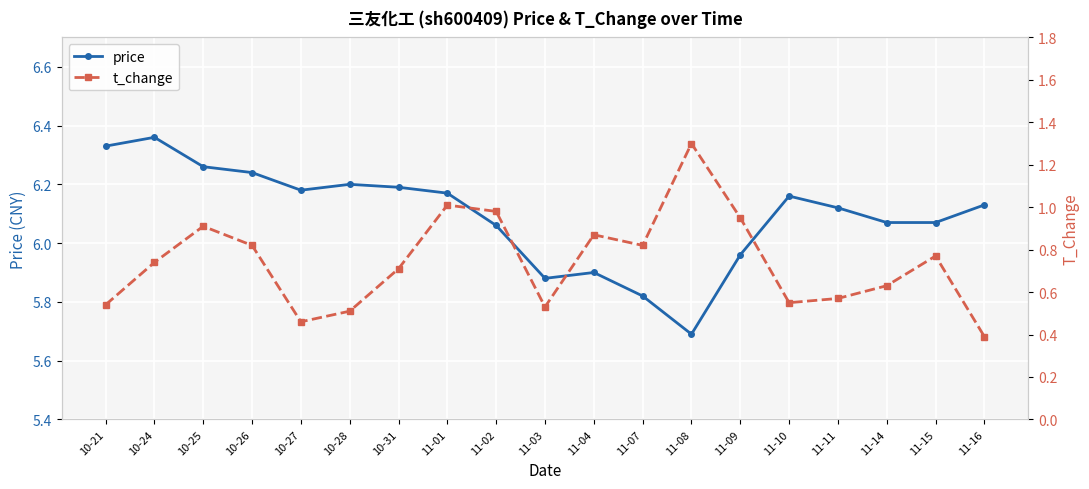

True or false: t_change and price intersect in this chart.

False